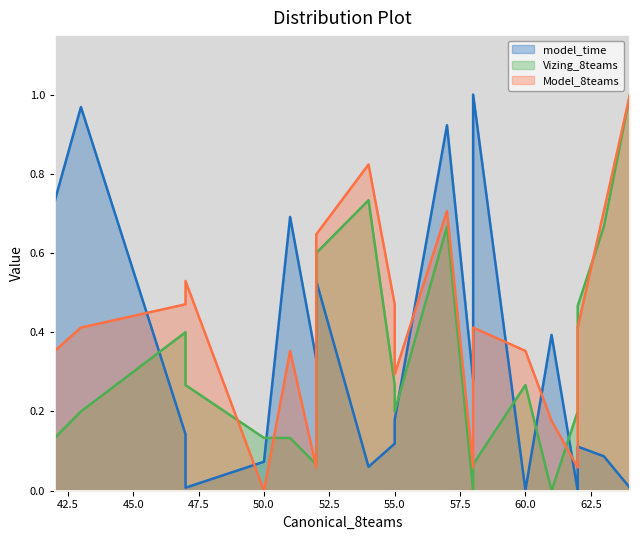

How many intersections are there between model_time and Vizing_8teams?

7